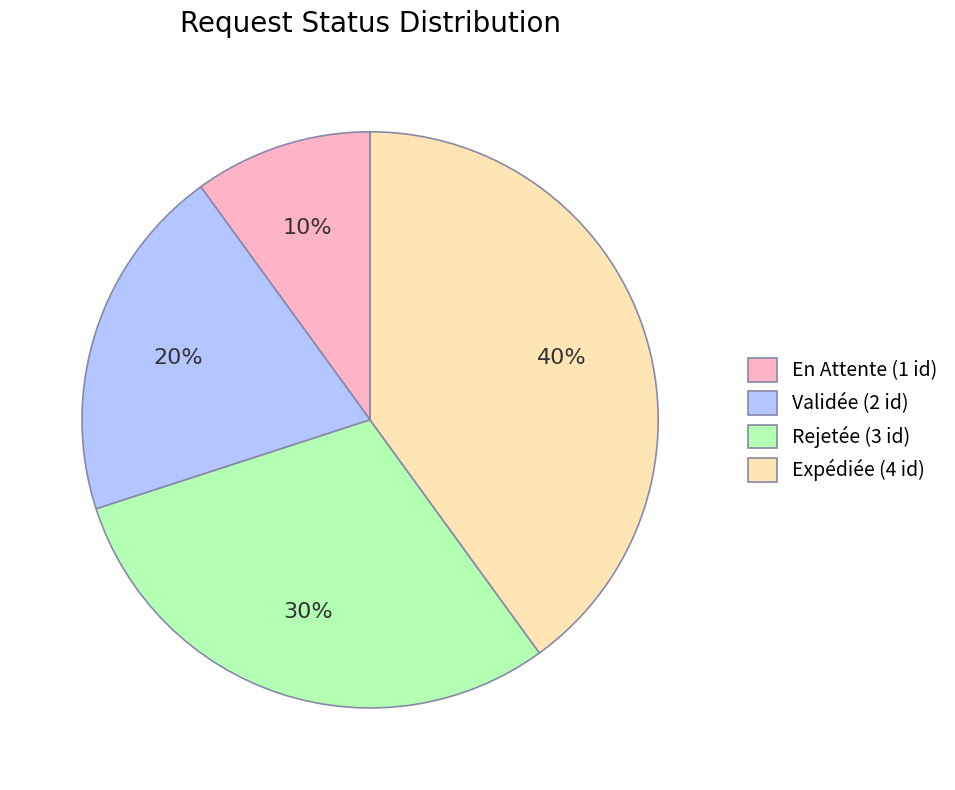

What is the smallest slice in the pie chart?

En Attente